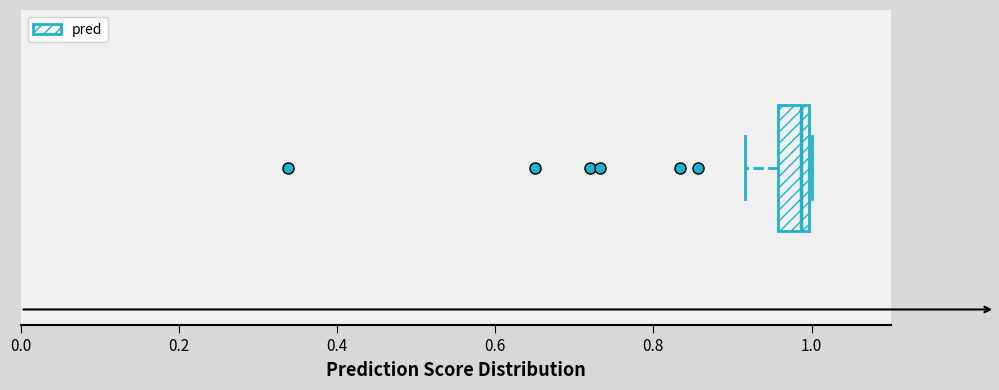

Where does the median line of the box sit on the x-axis? The values are not printed on the chart, so give them approximately, as read against the axis.

0.98